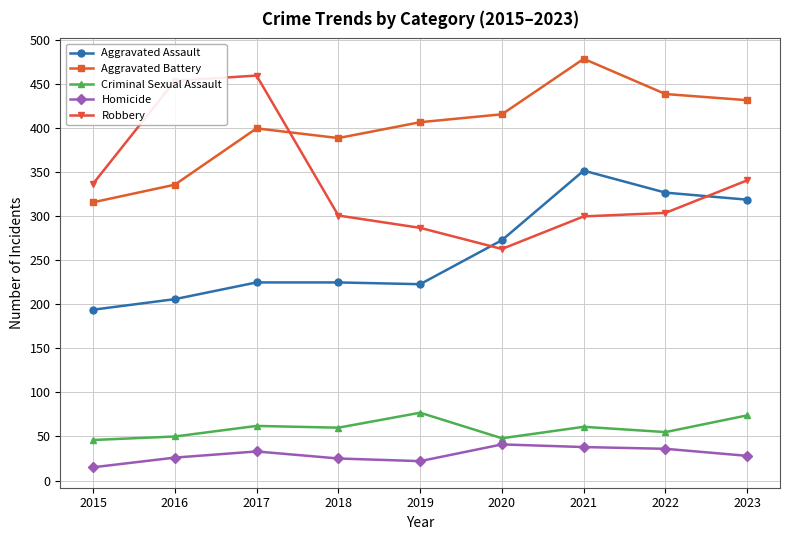

True or false: Homicide and Criminal Sexual Assault cross at least once.

False